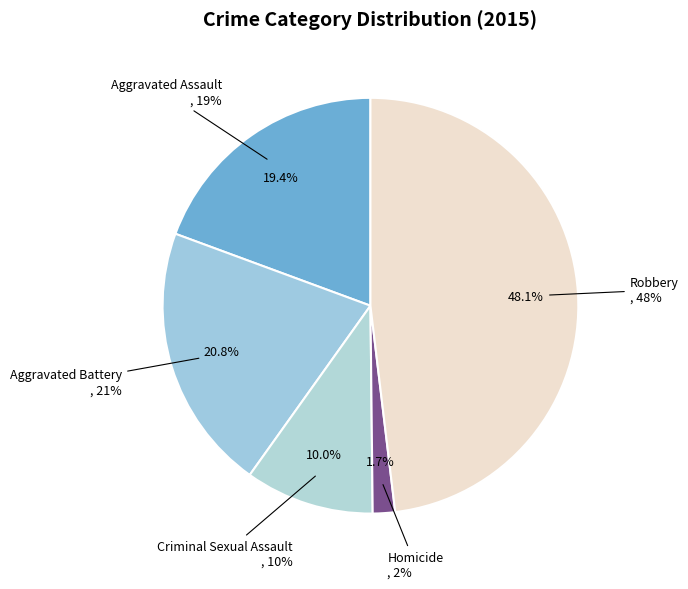

To the nearest percent, what percentage of the pie is Robbery?

48%